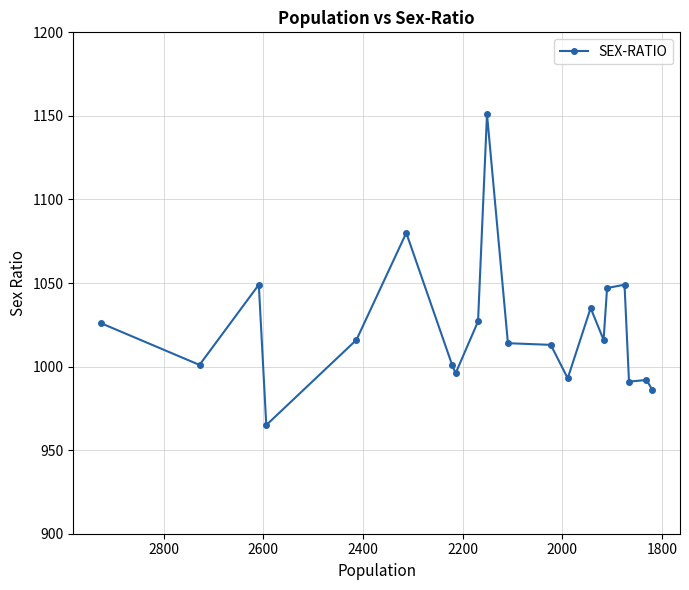

How many interior local valleys (lower than both neighbors) does the data have?

6